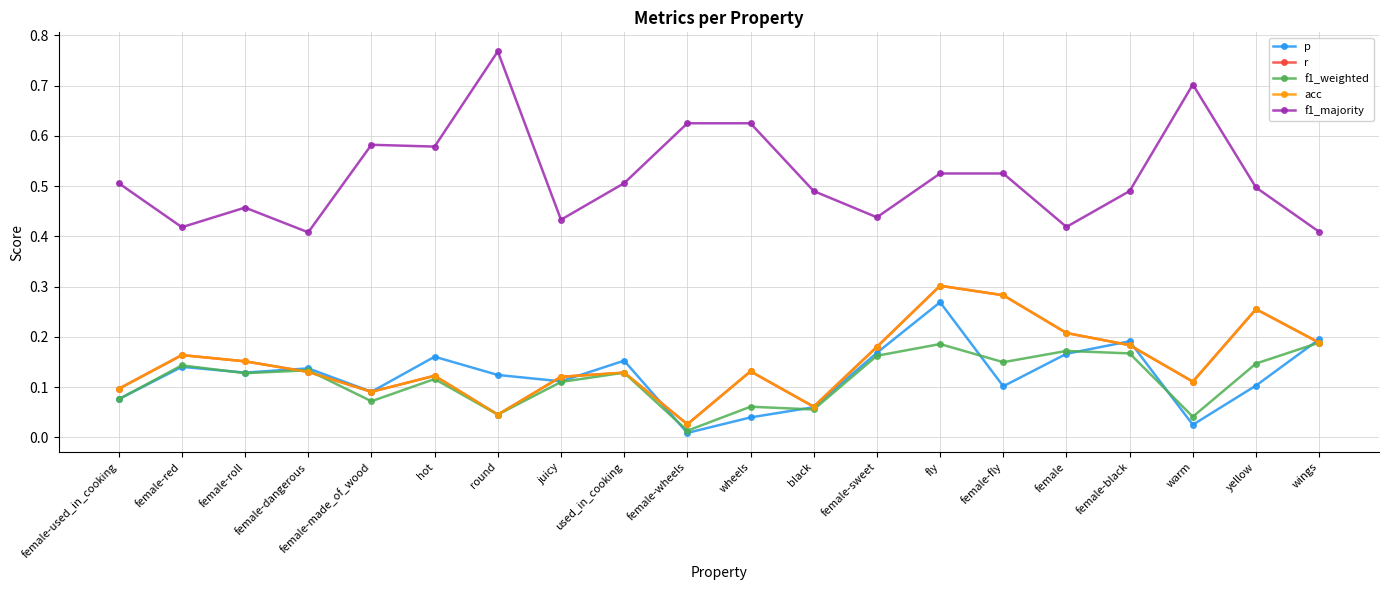

Is this an area chart (filled region under the line)?

No